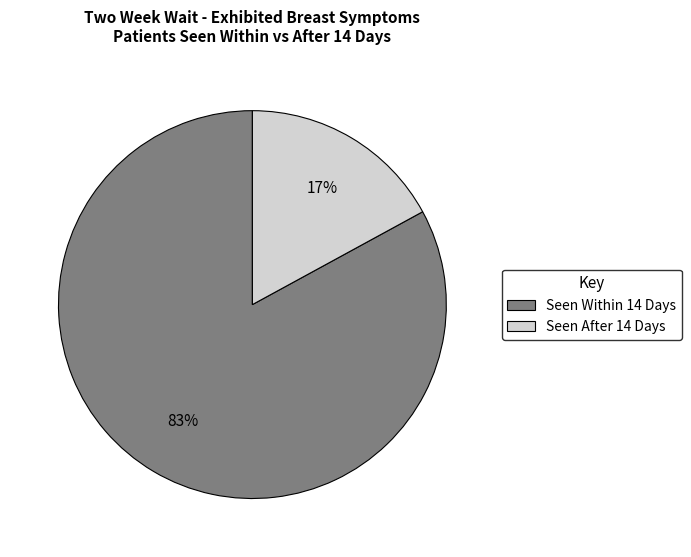

To the nearest percent, what is the combined percentage of Seen After 14 Days and Seen Within 14 Days?

100%